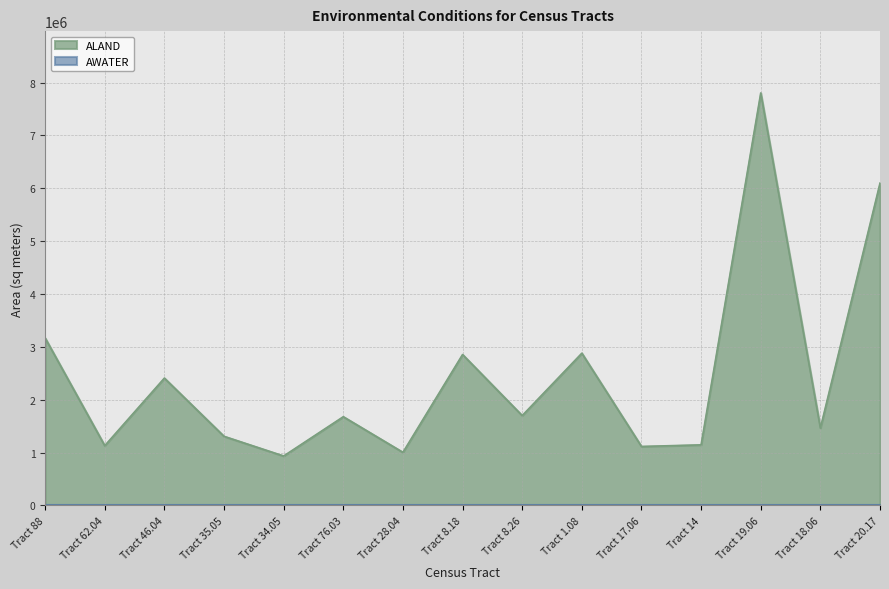

Between Tract 8.18 and Tract 46.04, which is larger?

Tract 8.18